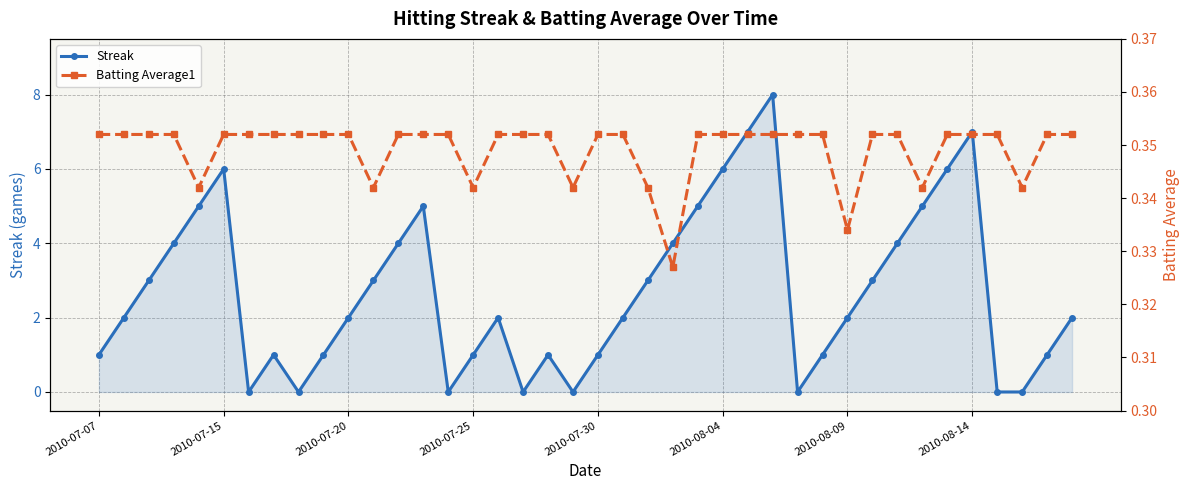

The Streak series shows 2 at 2010-08-09. True or false?

True